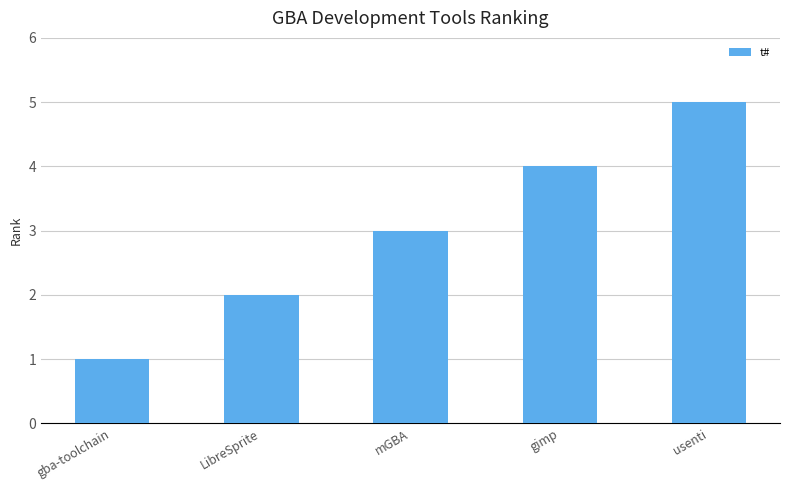

At which category does the chart reach its minimum across all series?

gba-toolchain